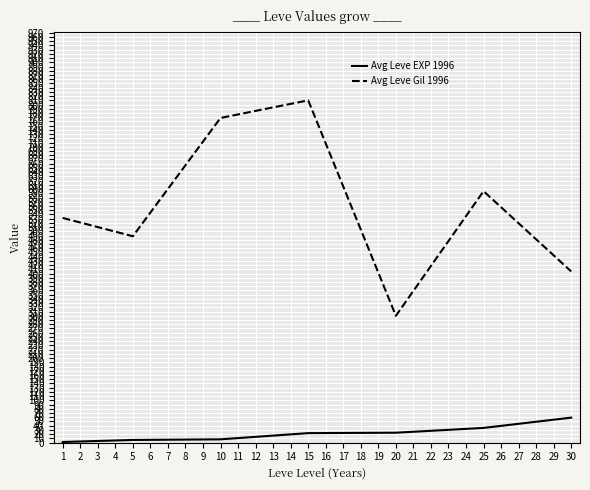

True or false: Avg Leve EXP 1996 and Avg Leve Gil 1996 cross at least once.

False